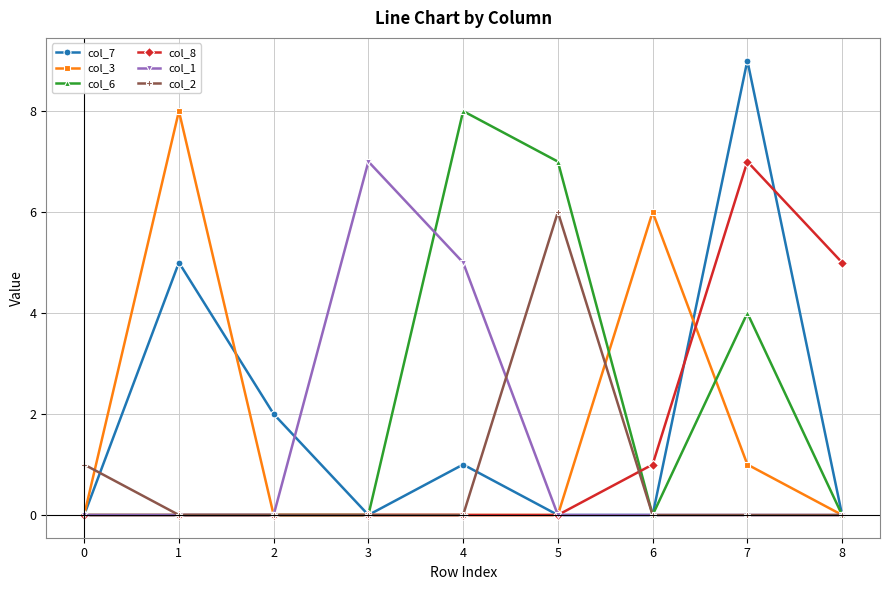

Does the chart display data point markers on the line(s)?

Yes